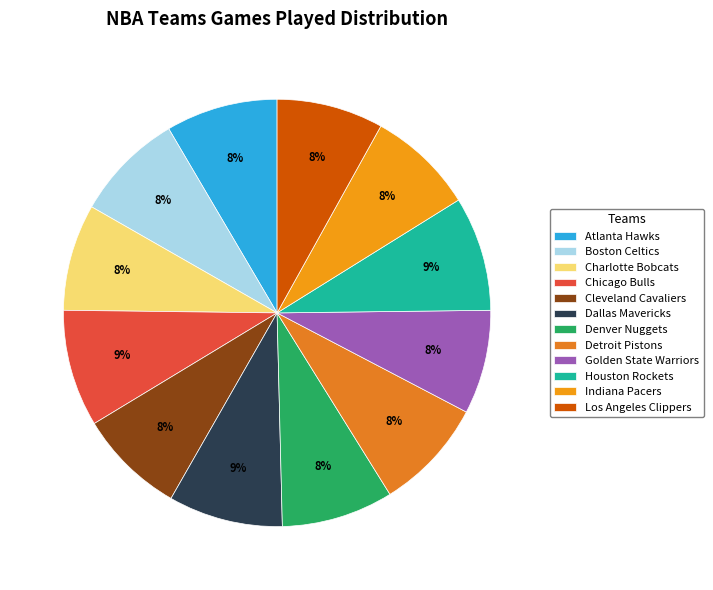

Which has a higher value, Houston Rockets or Detroit Pistons?

Houston Rockets